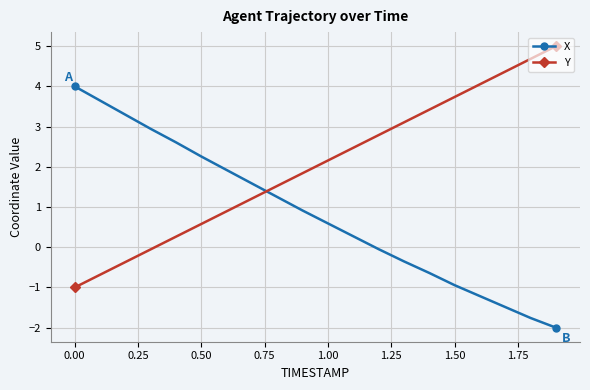

Which series has the largest total across all categories?

Y